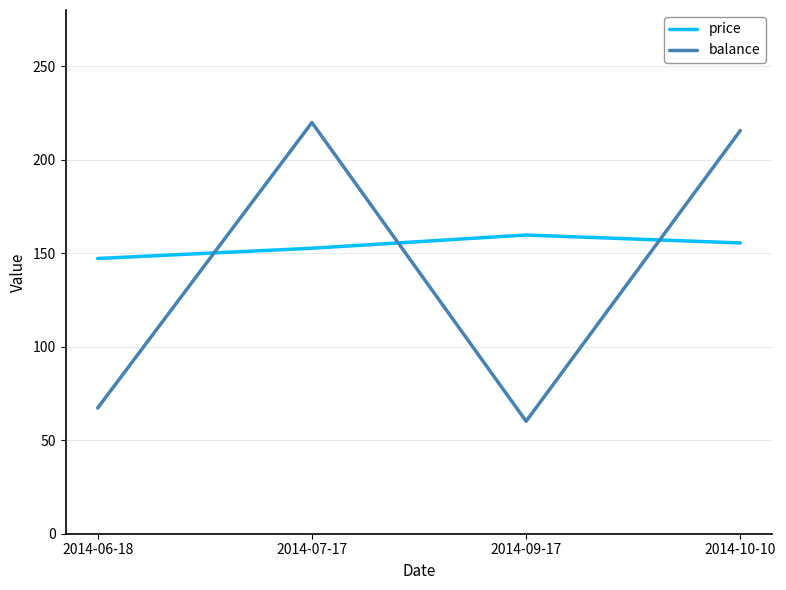

How many categories are shown in the chart?

4